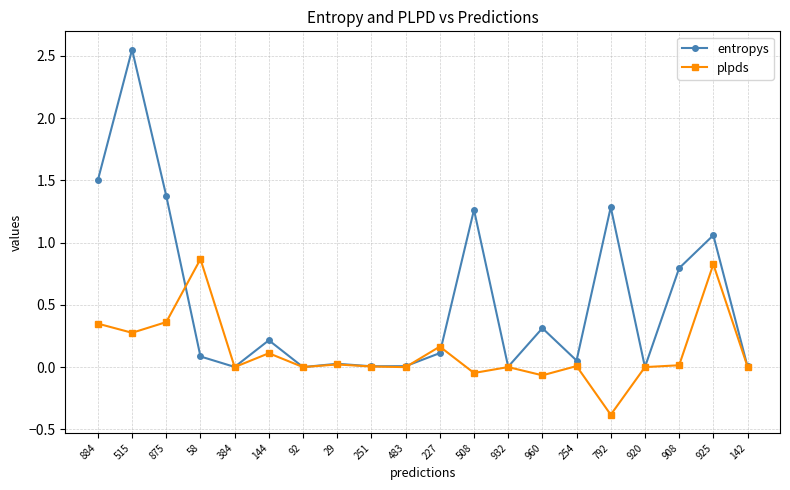

Which label corresponds to the largest value in the chart?

515